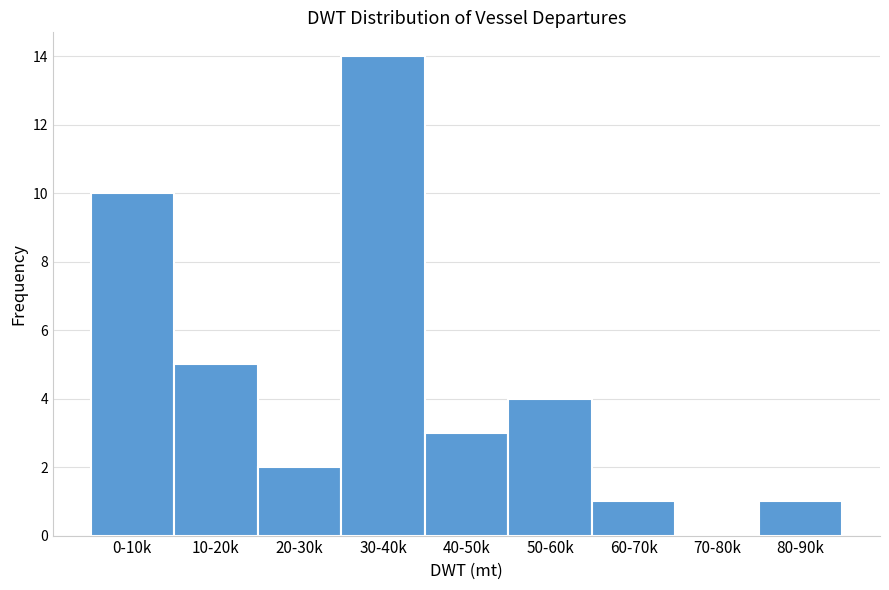

Reading left to right, what are all the values shown in this chart?

0-10k=10	10-20k=5	20-30k=2	30-40k=14	40-50k=3	50-60k=4	60-70k=1	70-80k=0	80-90k=1